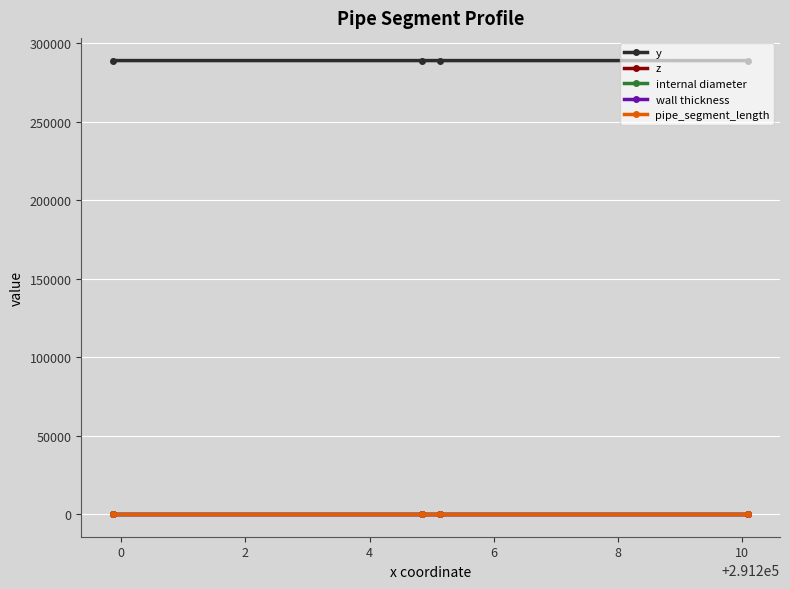

True or false: pipe_segment_length has more than 2 points higher than both neighbors.

False